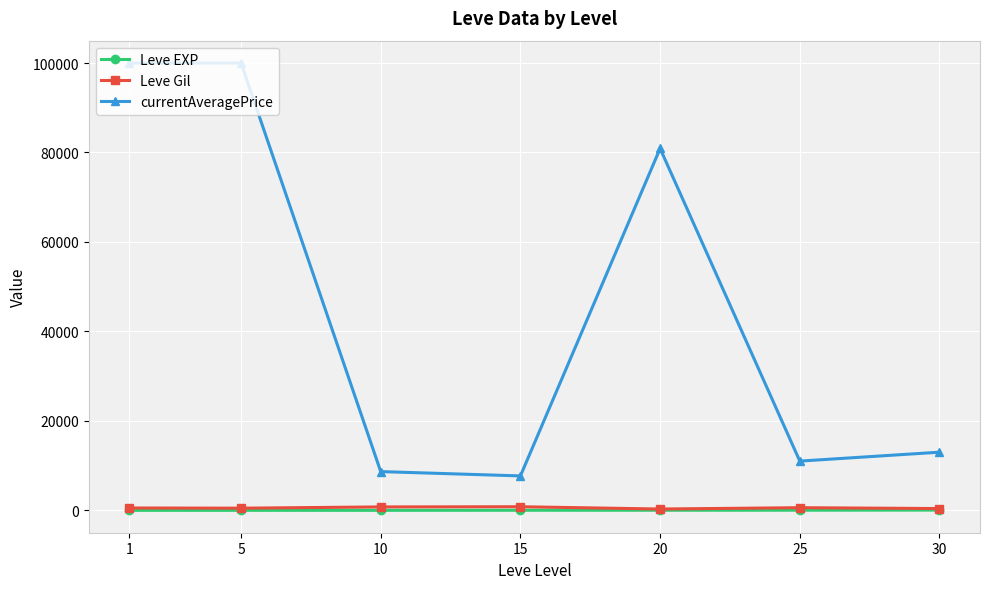

What is the difference between the Leve EXP values at 10 and 30?

51.3